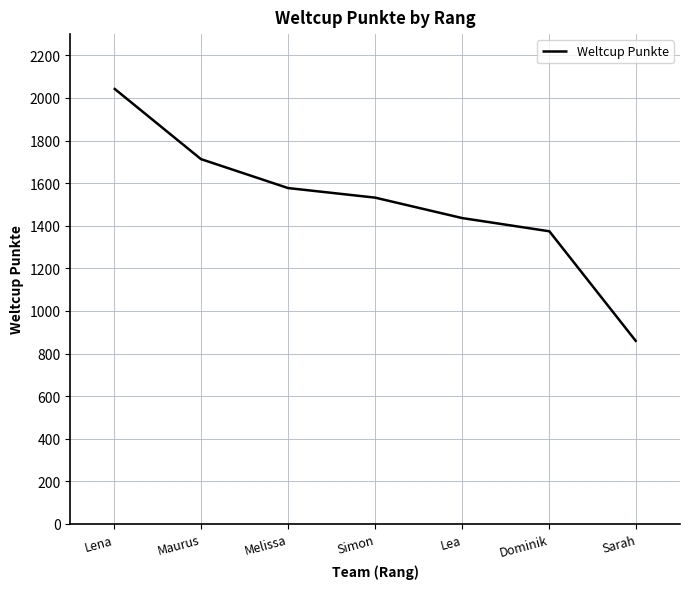

Where does the data first go above 1532?

Lena